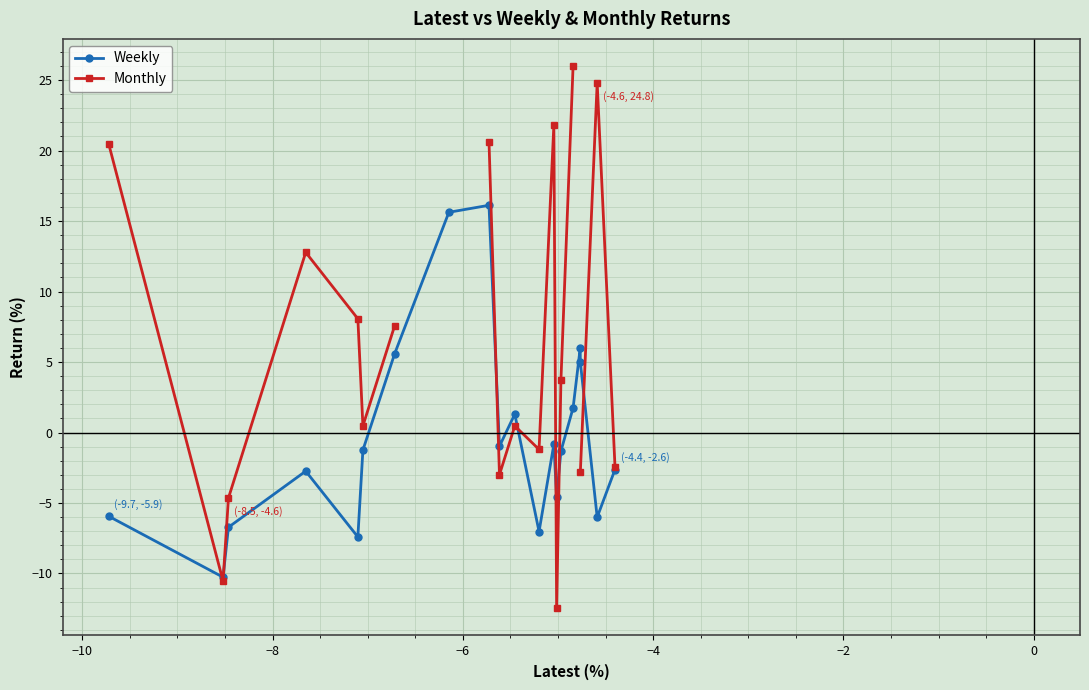

What is the difference between the maximum and minimum values in the Weekly series?

26.4